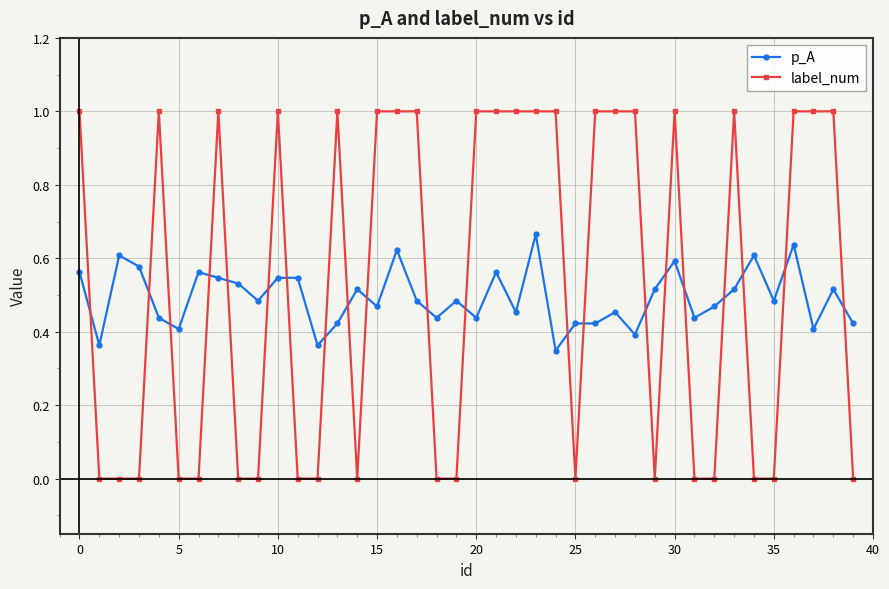

Count the label_num values in the range 0 to 1.

40